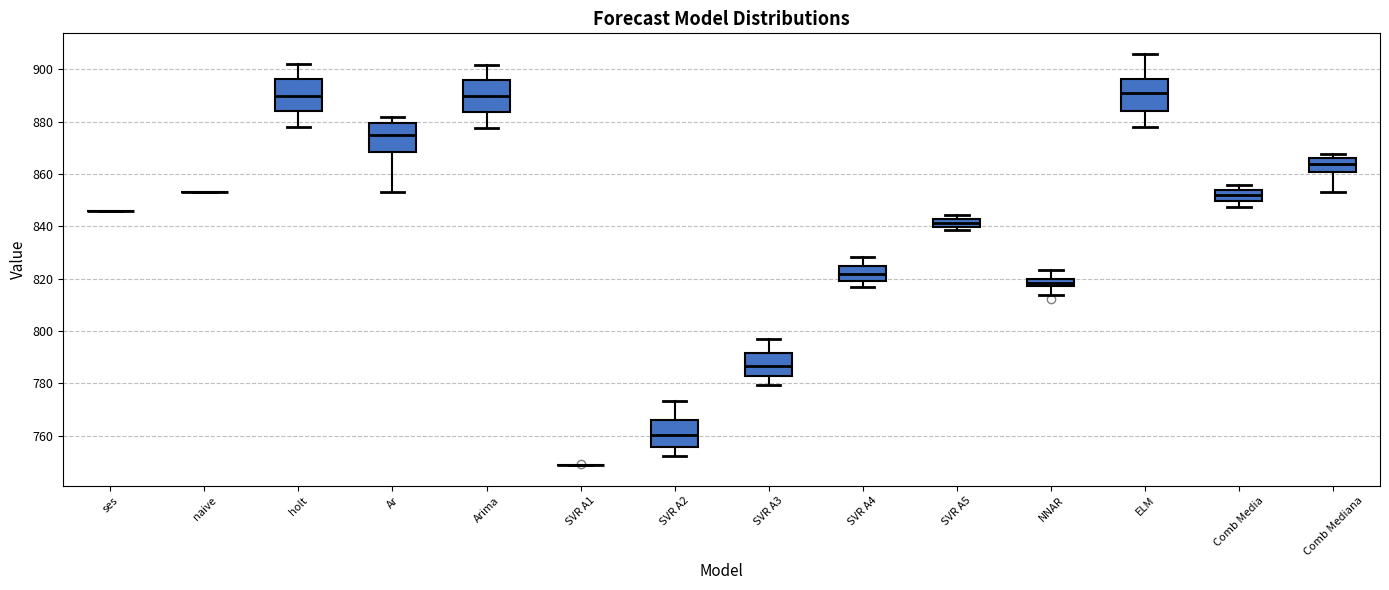

Where does the lower whisker of the box for NNAR end on the y-axis? The values are not printed on the chart, so give them approximately, as read against the axis.

814